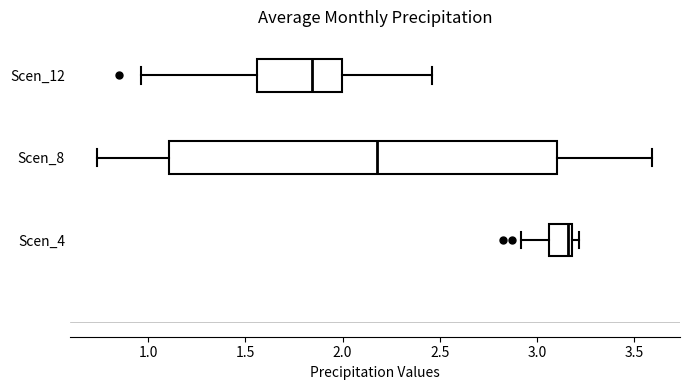

Where does the median line of the box for Scen_12 sit on the x-axis? The values are not printed on the chart, so give them approximately, as read against the axis.

1.85